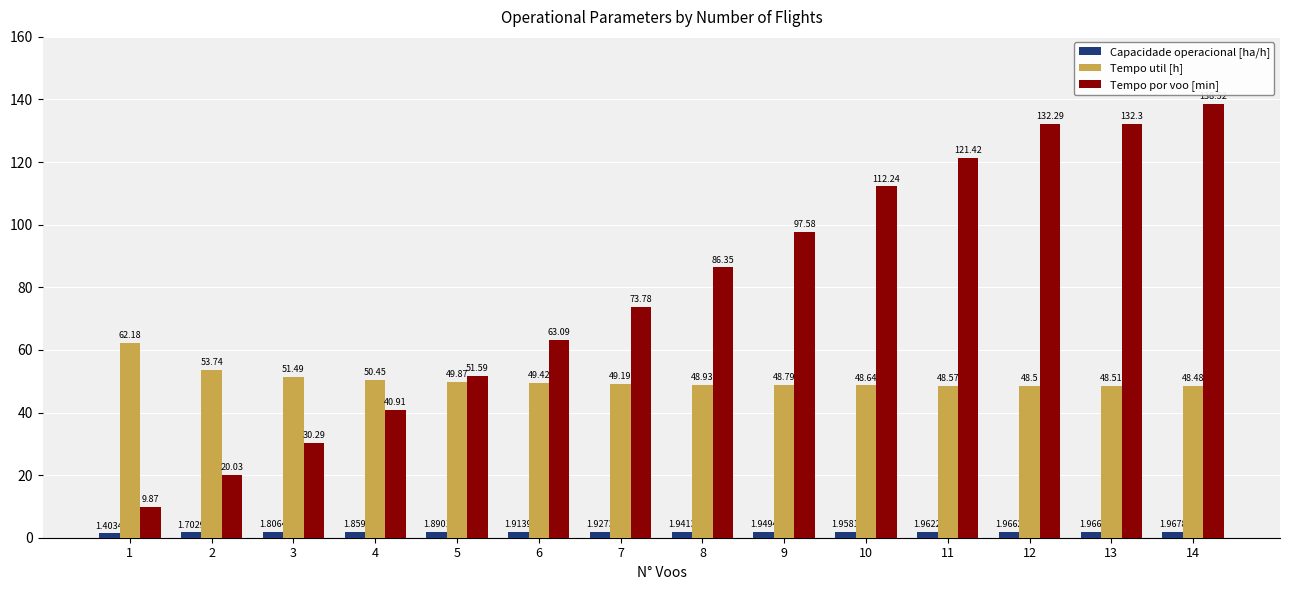

The Tempo por voo [min] series shows 138.5 at 14. True or false?

True